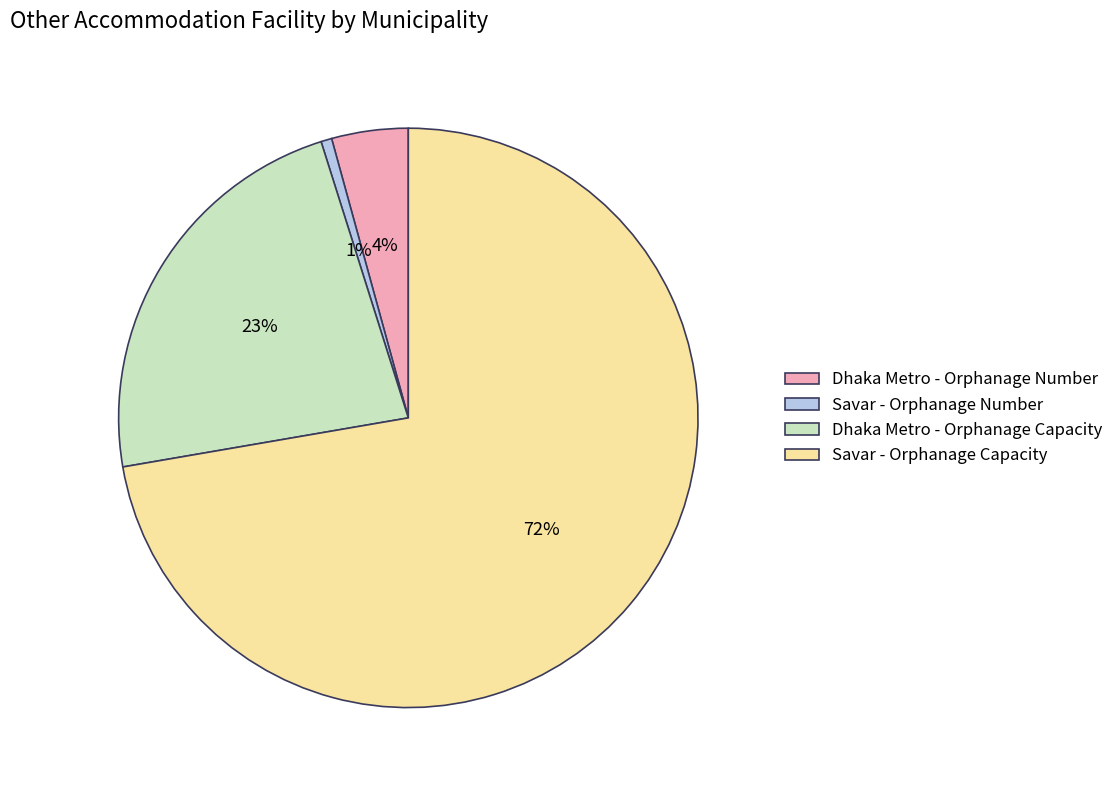

To the nearest percent, what is the average slice percentage?

25%